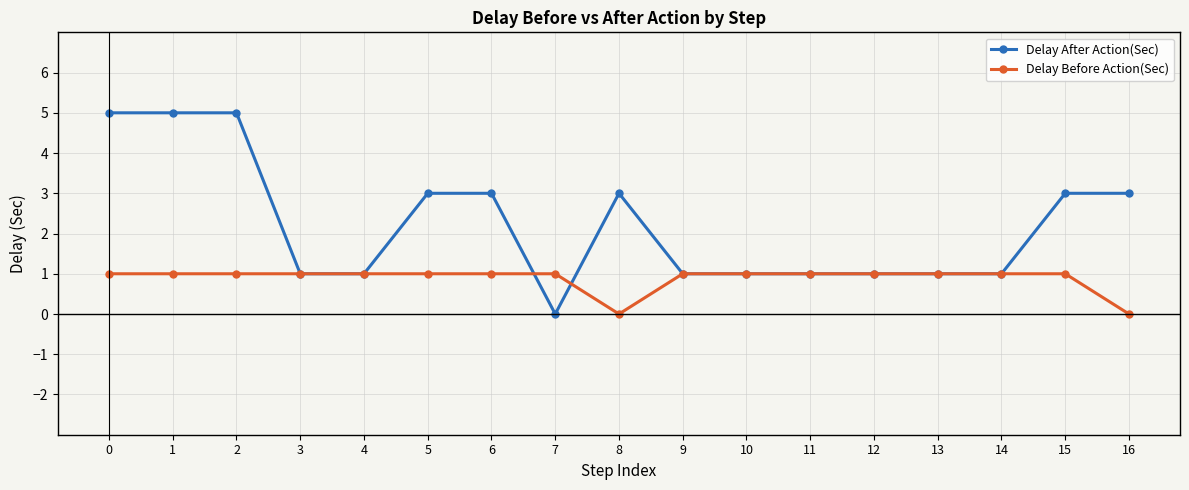

What is the value of the Delay After Action(Sec) point at the 12th from the left?

1